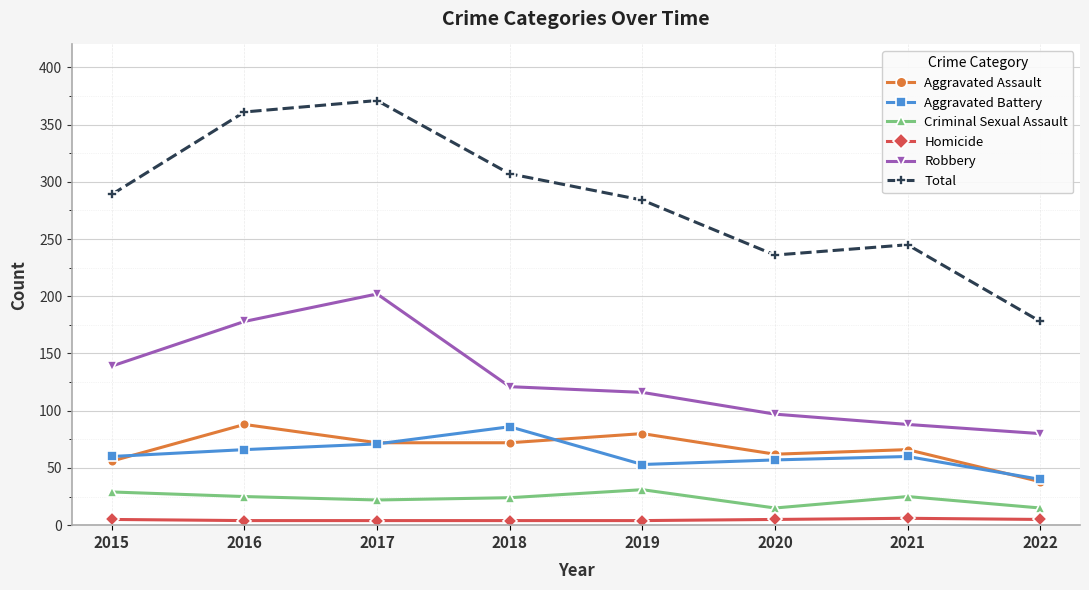

Which series changed the most between 2019 and 2020?

Total